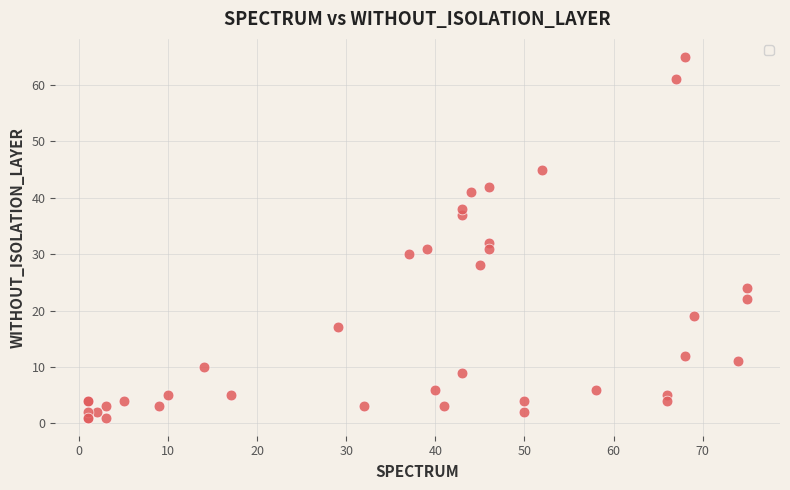

What Y value in the scatter plot is closest to 33?

32